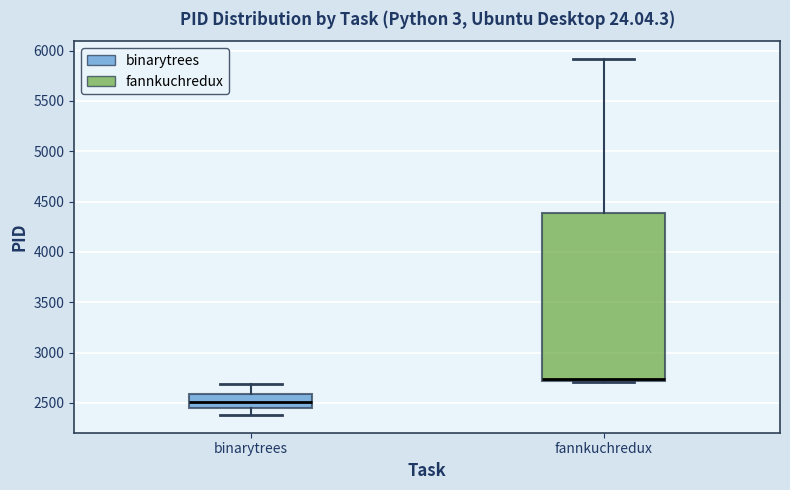

Reading left to right, transcribe this box plot: for each box, give where its median line is, the range the box spans, and where its two whiskers end, as read against the y-axis. The values are not printed on the chart, so give them approximately, as read against the axis.

binarytrees: median 2500, box 2450 to 2600, whiskers 2400 to 2700
fannkuchredux: median 2750 (drawn on the box's lower edge), box 2700 to 4400, whiskers 2700 to 5900